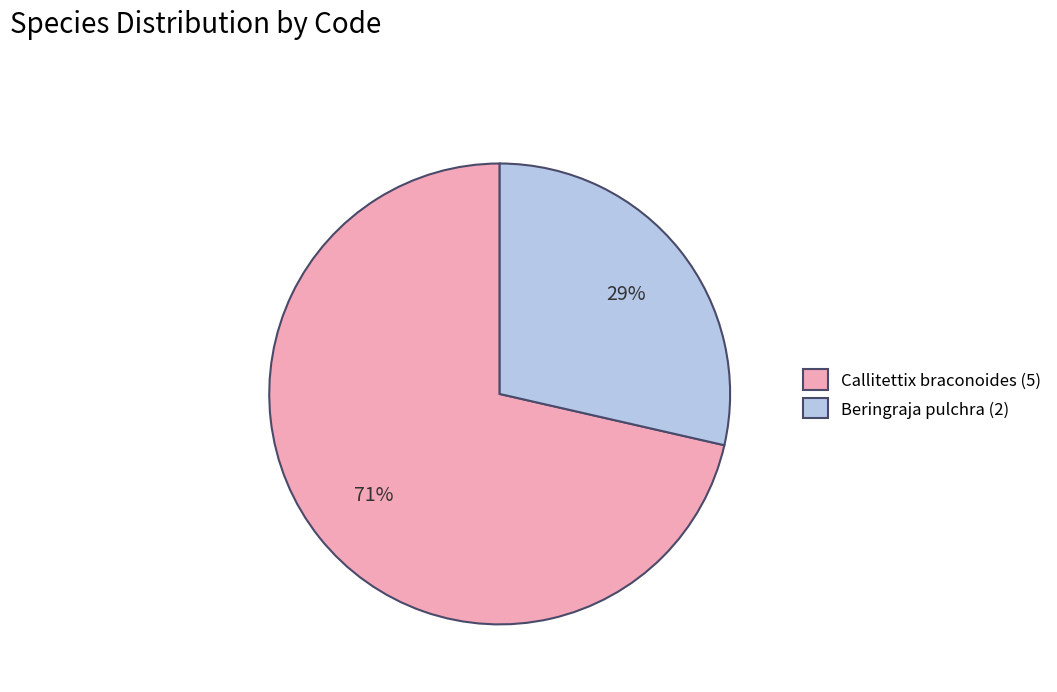

True or false: Callitettix braconoides accounts for 71% of the total.

True